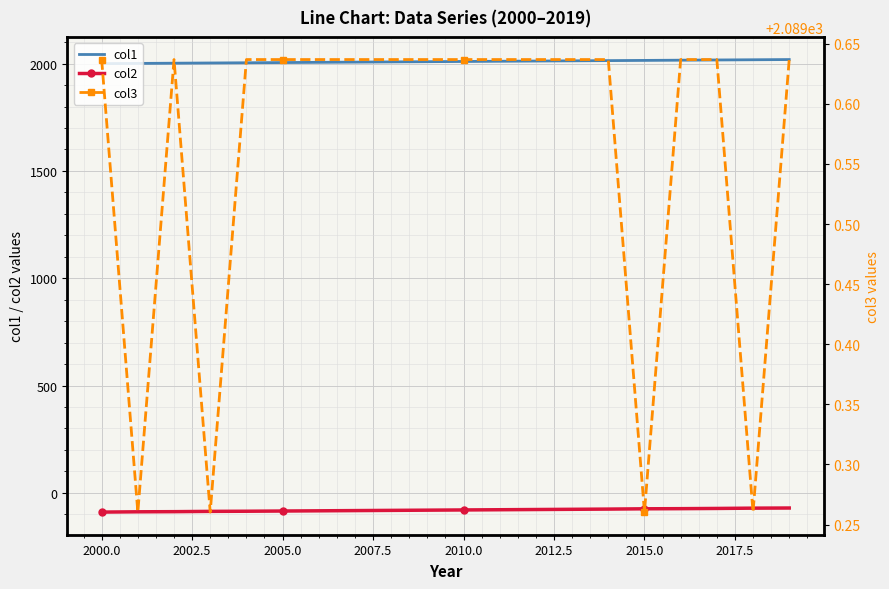

True or false: col1 and col2 intersect in this chart.

False